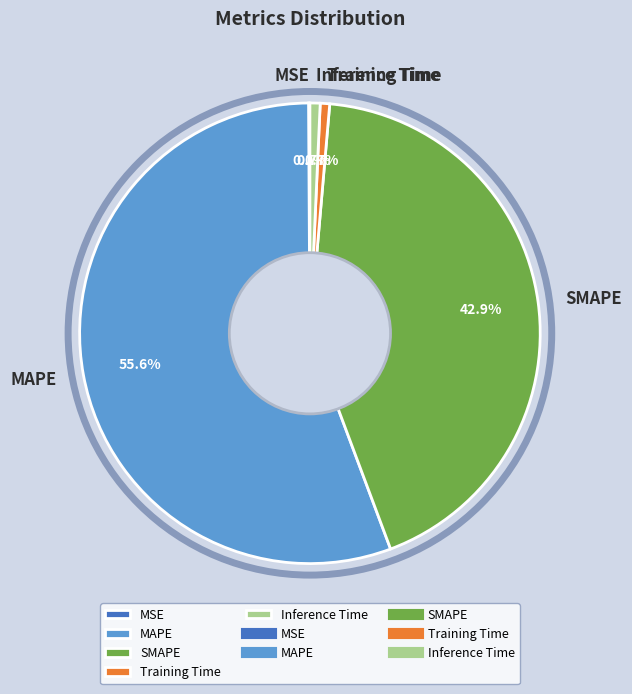

What is the majority slice?

MAPE